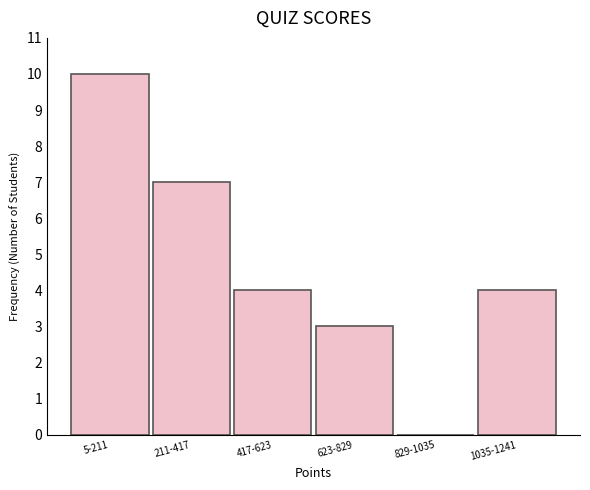

Reading right to left, list all the values displayed in this chart.

1035-1241=4	829-1035=0	623-829=3	417-623=4	211-417=7	5-211=10